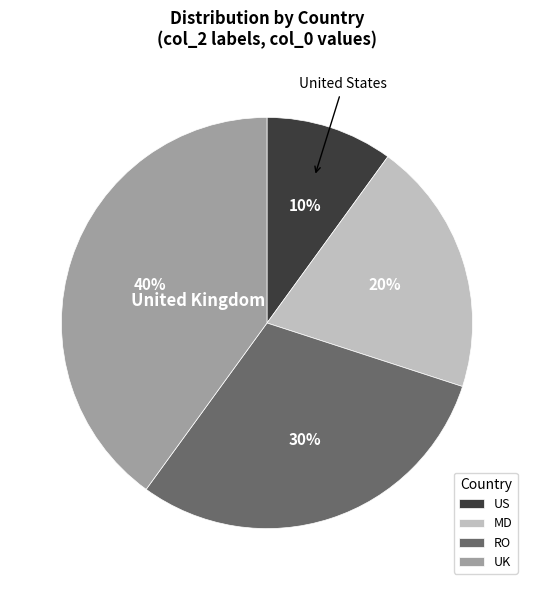

To the nearest percent, what is the average slice percentage?

25%